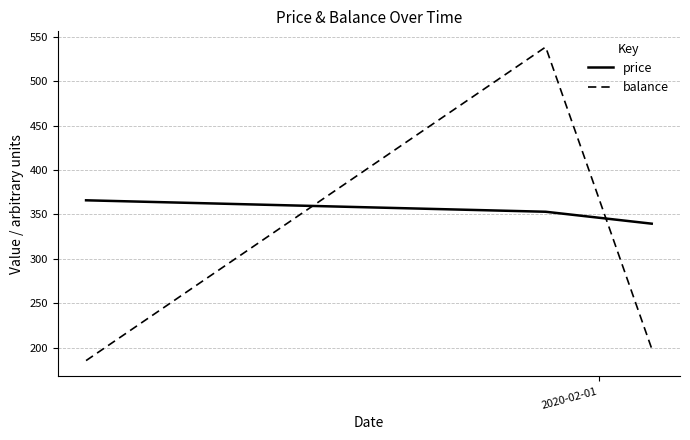

What is the minimum value shown in the chart?

185.4